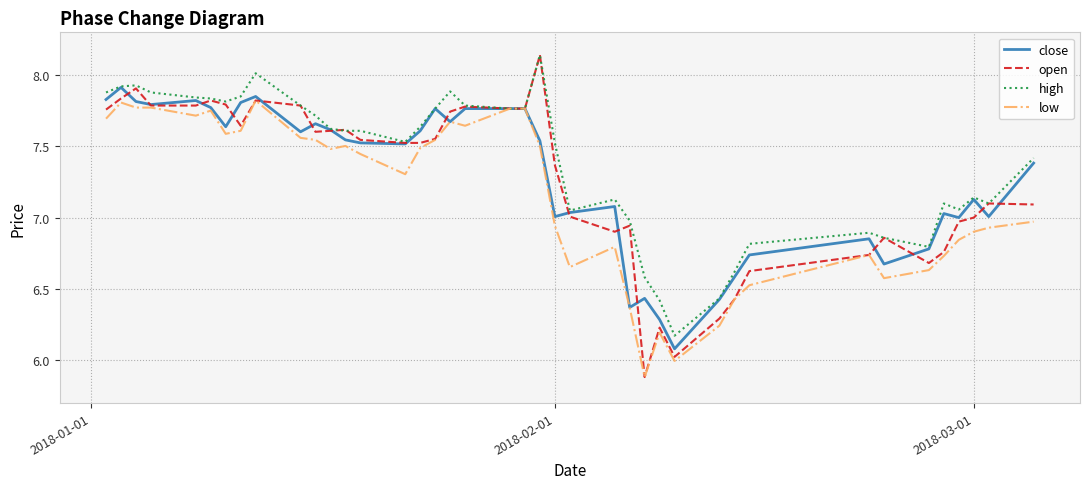

How many lines are shown in the chart?

4